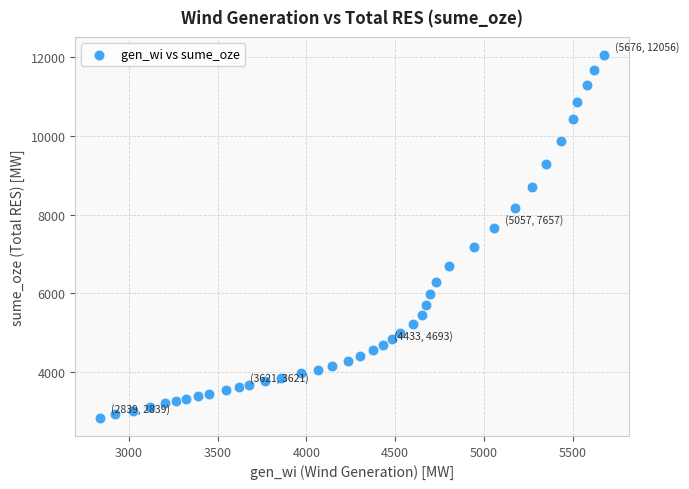

What is the range of X values (max minus min)?

2837